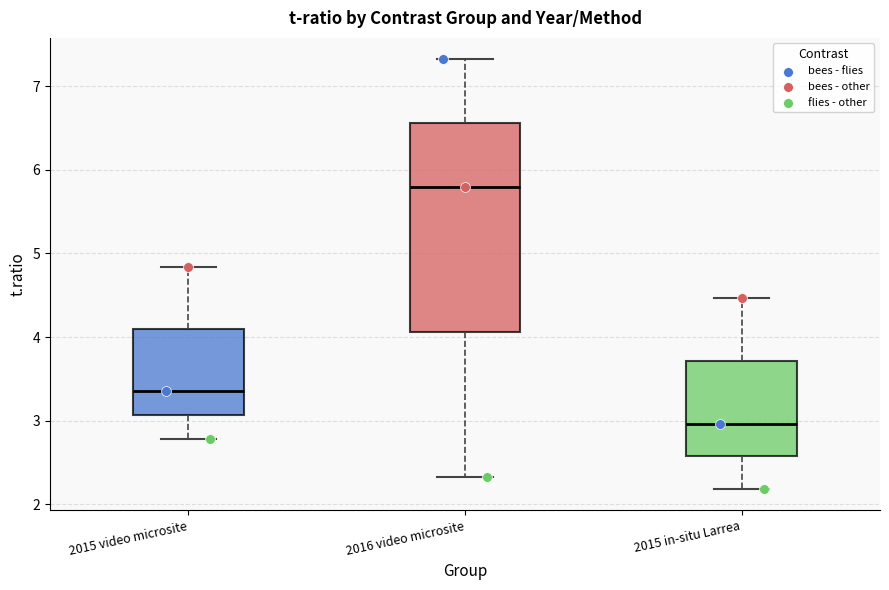

Where does the upper whisker of the box for 2015 in-situ Larrea end on the y-axis? The values are not printed on the chart, so give them approximately, as read against the axis.

4.5